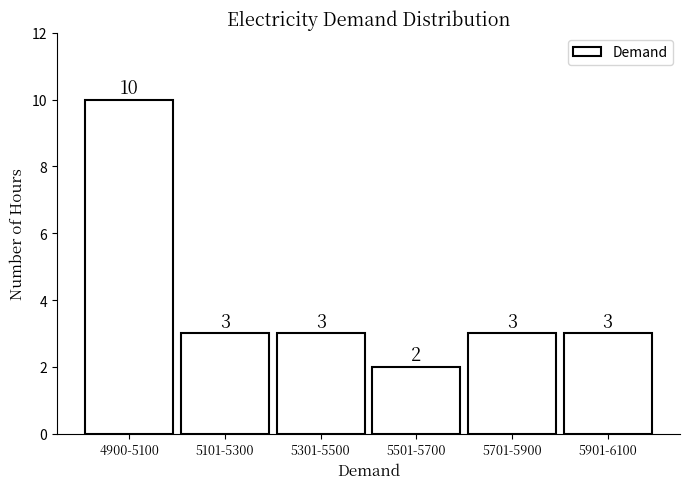

Reading right to left, transcribe all the data shown in this chart.

5901-6100=3	5701-5900=3	5501-5700=2	5301-5500=3	5101-5300=3	4900-5100=10